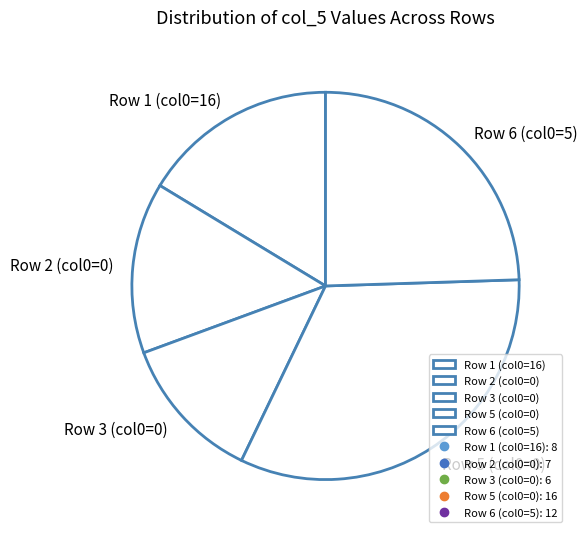

What is the largest slice in the pie chart?

Row 5 (col0=0)